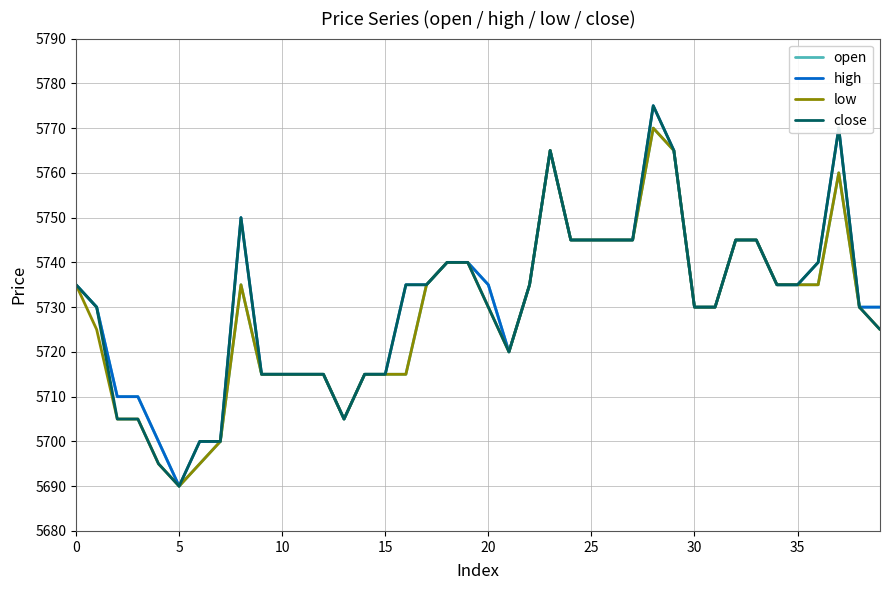

What is the minimum value shown in the chart?

5690